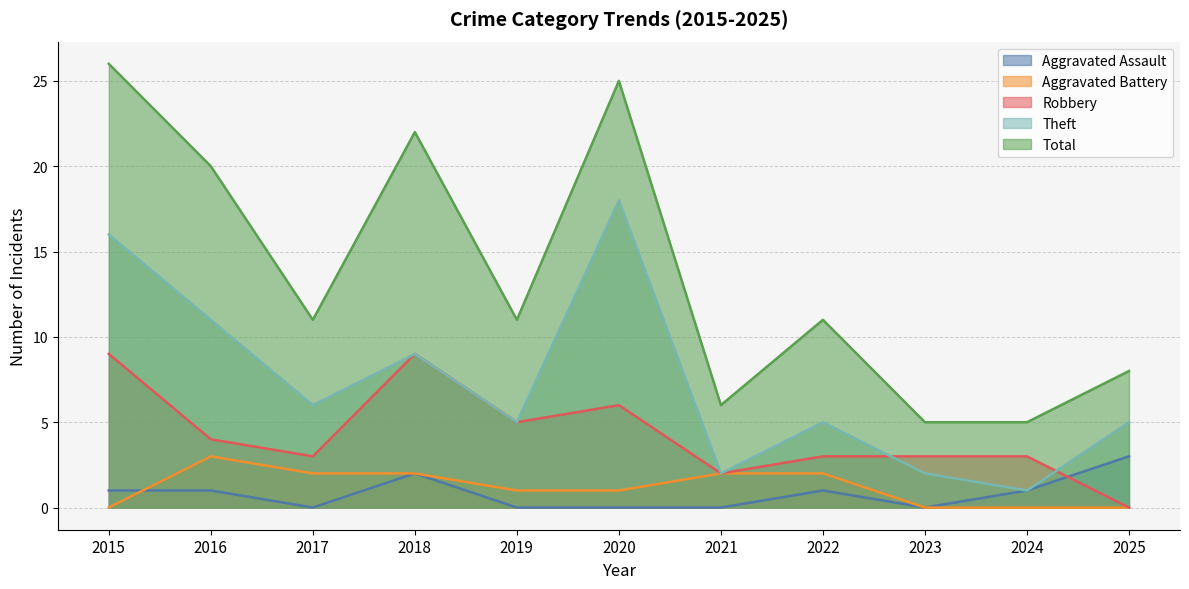

Which category has the highest value in the Robbery series?

2015